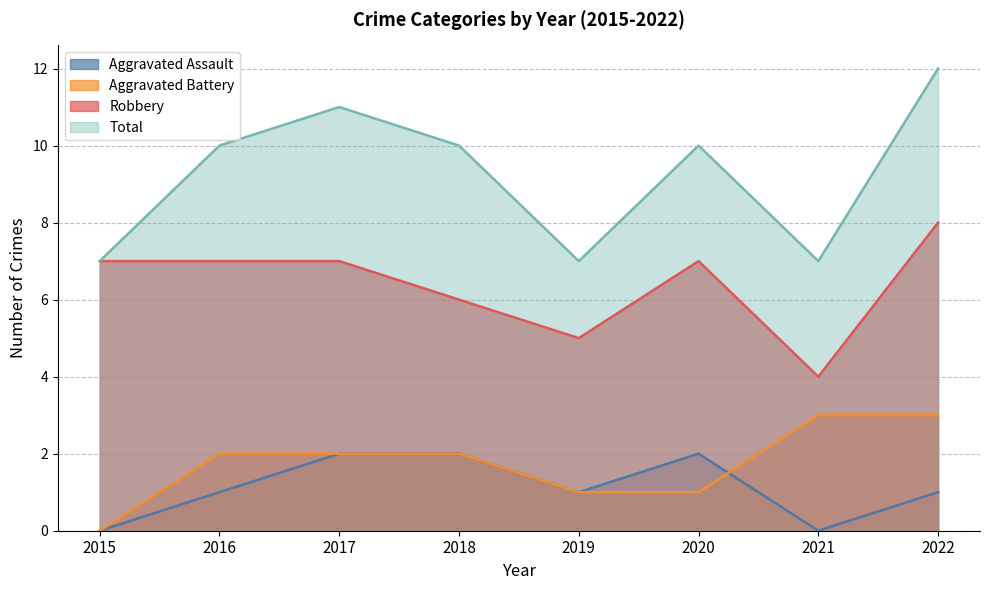

At which label does Aggravated Battery reach its minimum?

2015